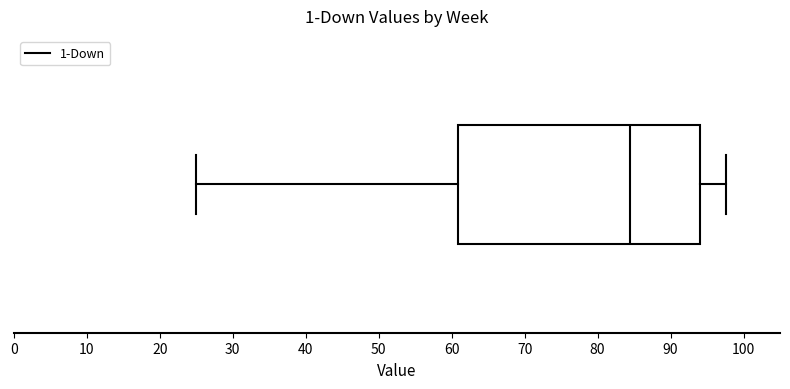

Transcribe this box plot: give where the median line is, the range the box spans, and where the two whiskers end, as read against the x-axis. The values are not printed on the chart, so give them approximately, as read against the axis.

median 84, box 61 to 94, whiskers 25 to 98